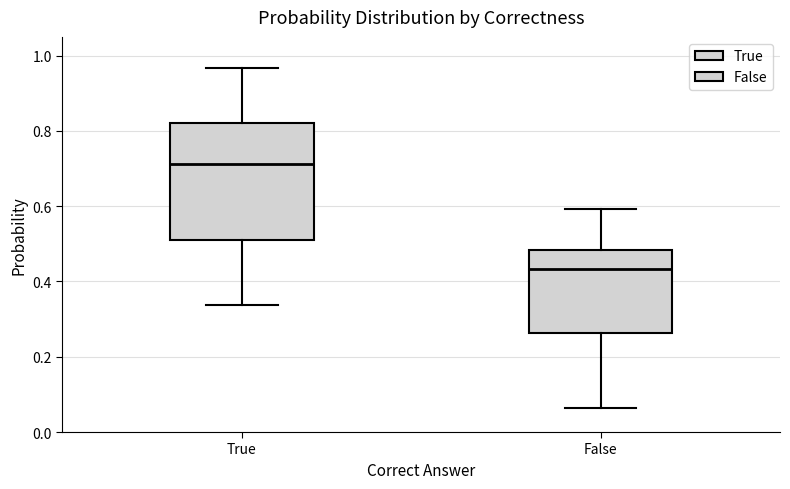

Which box's median line is the highest?

True